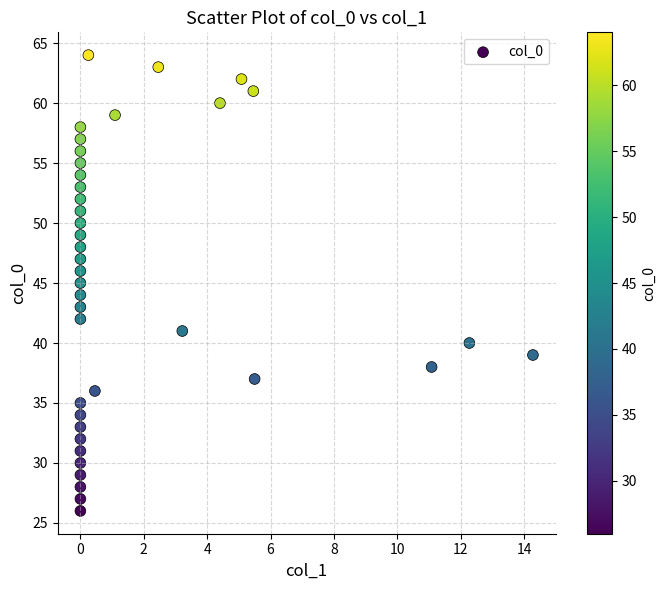

What is the range of Y values (max minus min)?

38